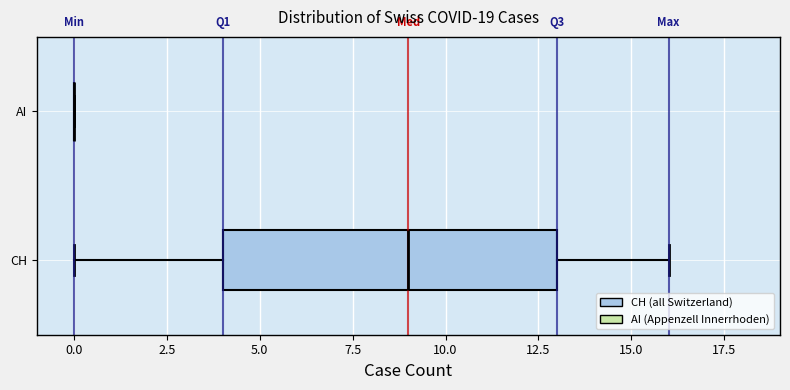

Comparing the boxes themselves (not the whiskers), which one is the widest?

CH